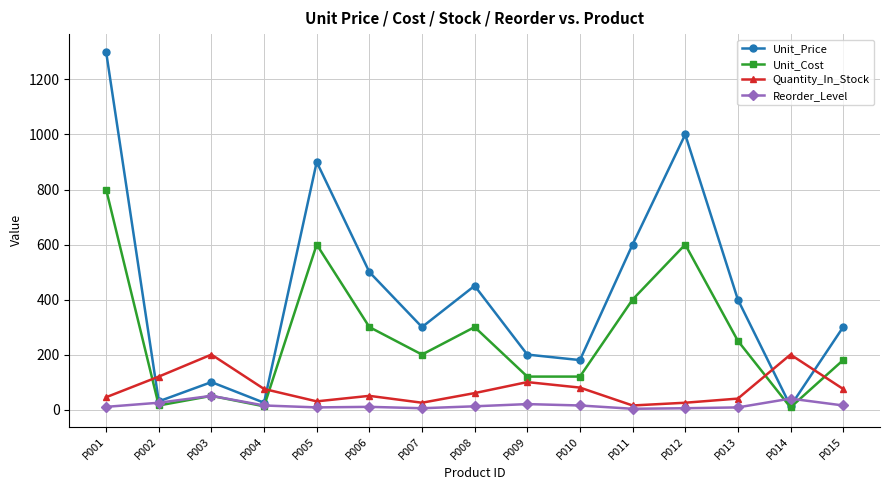

The value of Unit_Cost at P004 is 12.0. True or false?

True